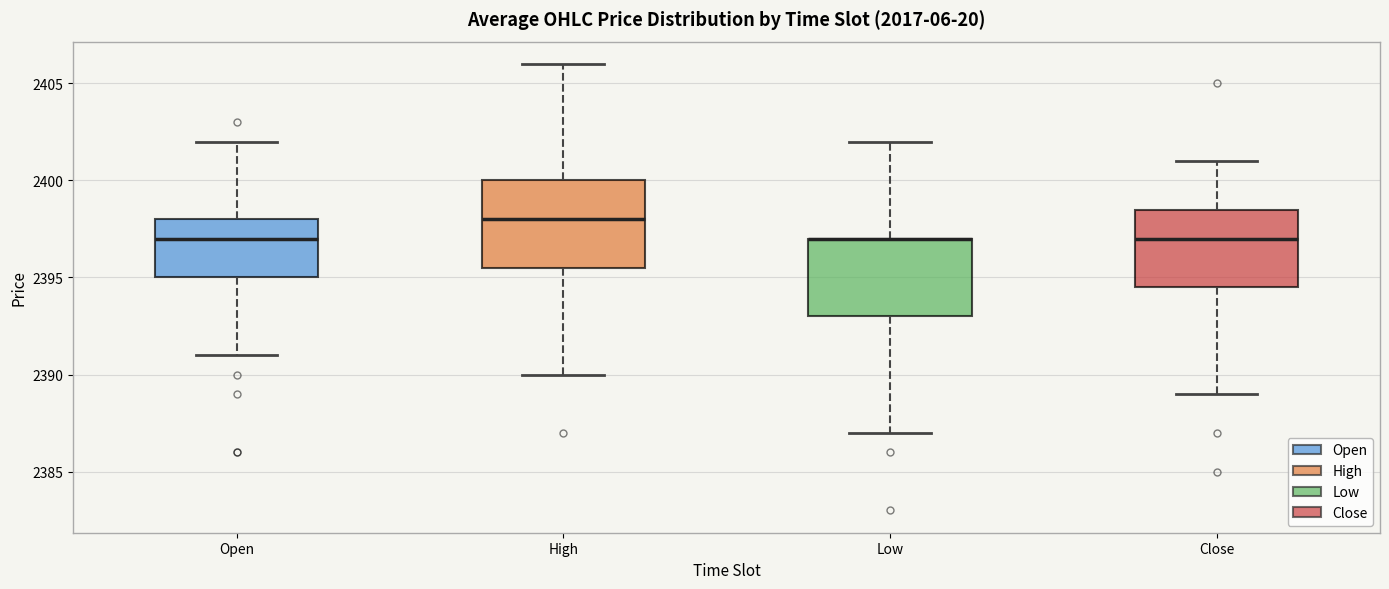

Reading left to right, read every box against the y-axis: the position of its median line, the range the box covers, and the ends of its whiskers. The values are not printed on the chart, so give them approximately, as read against the axis.

Open: median 2397.0, box 2395.0 to 2398.0, whiskers 2391.0 to 2402.0
High: median 2398.0, box 2395.5 to 2400.0, whiskers 2390.0 to 2406.0
Low: median 2397.0 (drawn on the box's upper edge), box 2393.0 to 2397.0, whiskers 2387.0 to 2402.0
Close: median 2397.0, box 2394.5 to 2398.5, whiskers 2389.0 to 2401.0